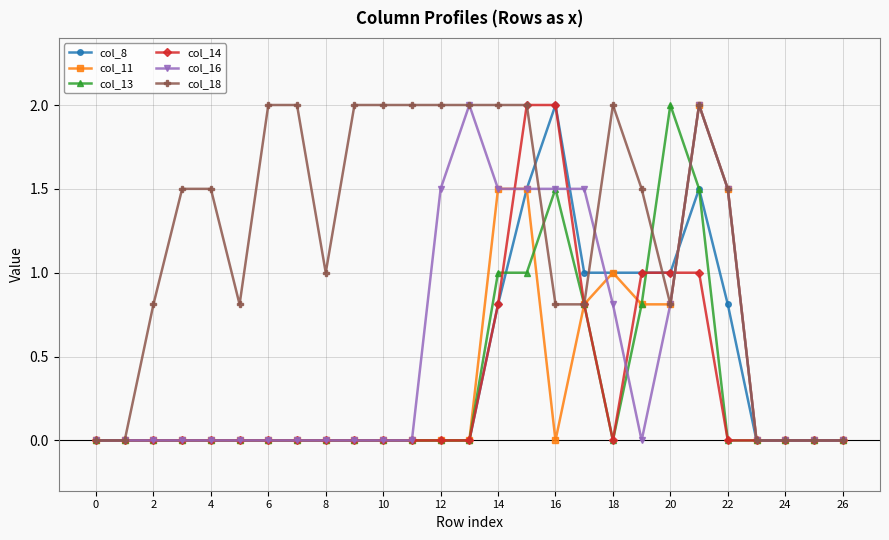

Which series has the largest total across all categories?

col_18